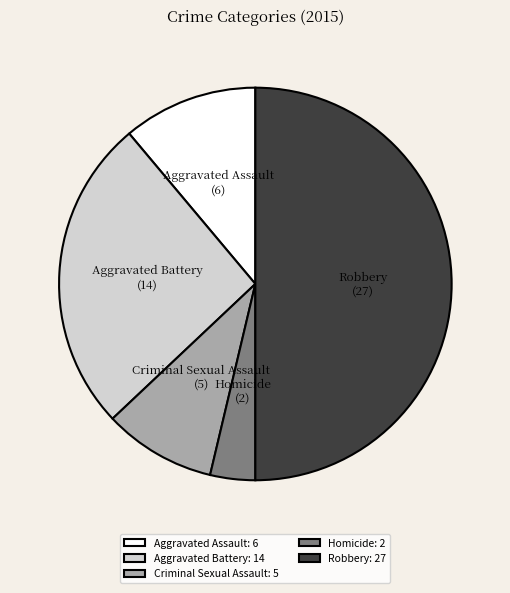

Is Homicide the majority of the pie?

No